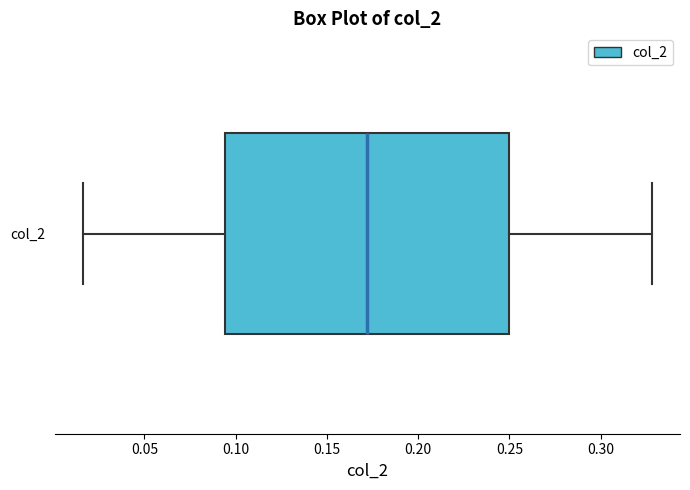

Transcribe this box plot: give where the median line is, the range the box spans, and where the two whiskers end, as read against the x-axis. The values are not printed on the chart, so give them approximately, as read against the axis.

median 0.170, box 0.095 to 0.250, whiskers 0.015 to 0.330